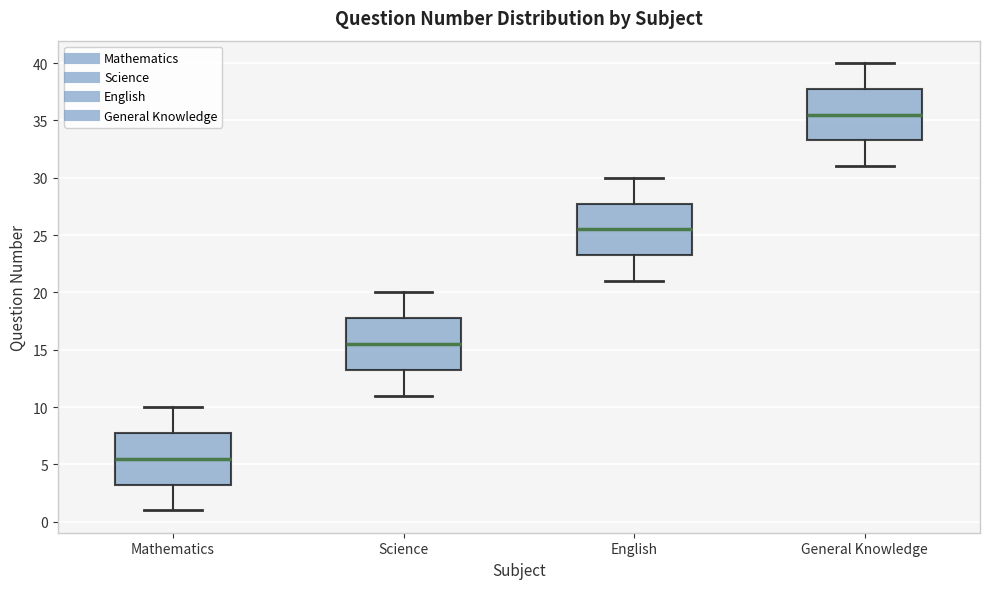

Where is the lower edge of the box for General Knowledge on the y-axis? The values are not printed on the chart, so give them approximately, as read against the axis.

33.5